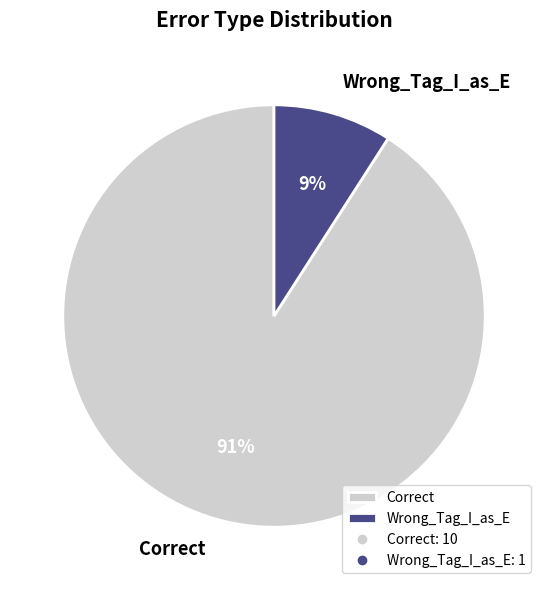

What is the smallest slice in the pie chart?

Wrong_Tag_I_as_E